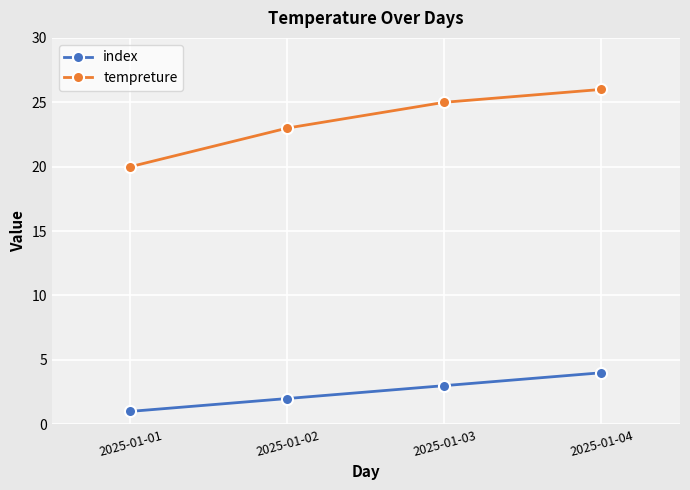

What is the maximum value for tempreture?

26